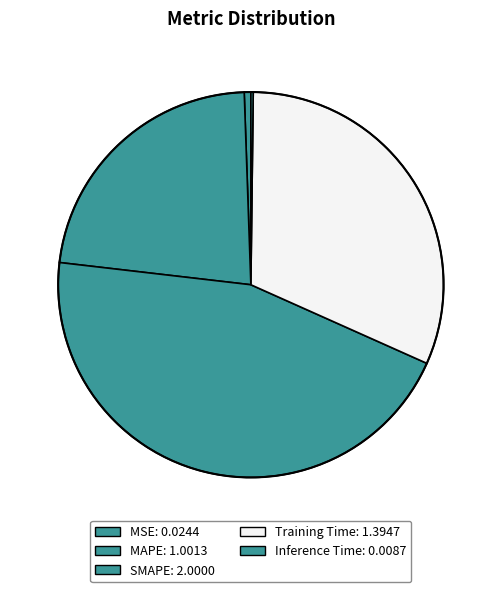

Which category has the biggest portion of the pie?

SMAPE